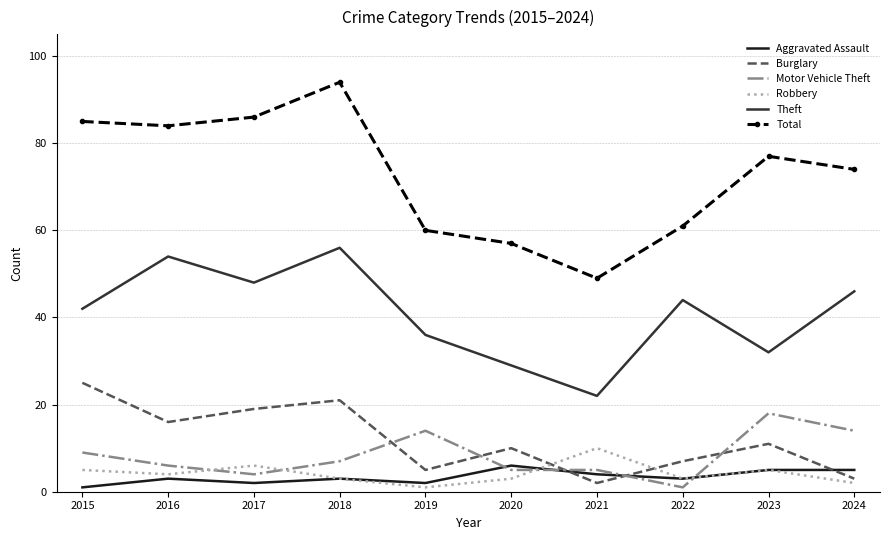

Which series has the widest spread of values?

Total